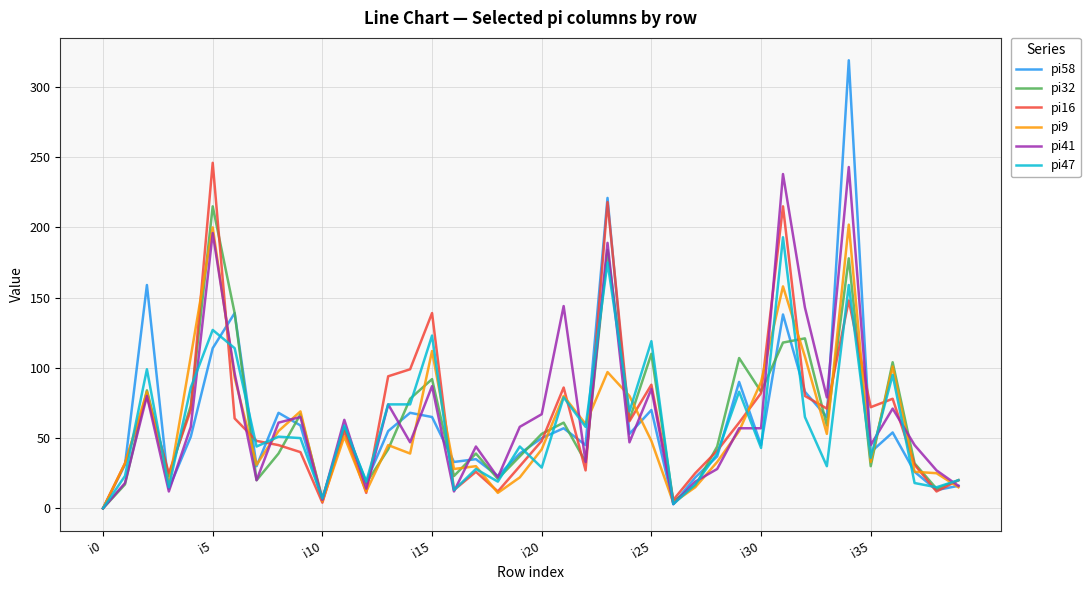

After their last crossing, which series has the higher values: pi58 or pi47?

pi47